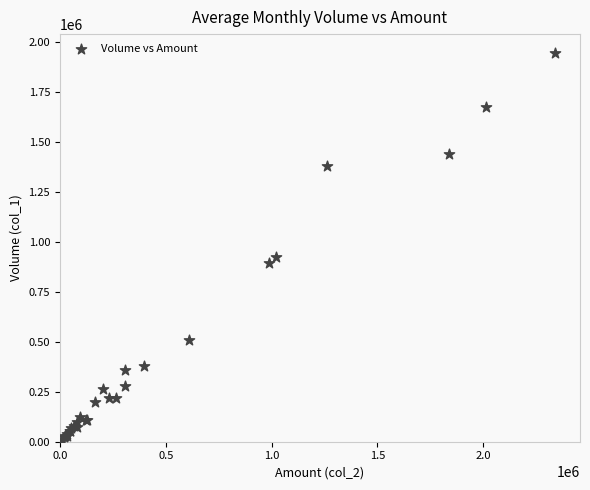

What Y value in the scatter plot is closest to 973500?

922000